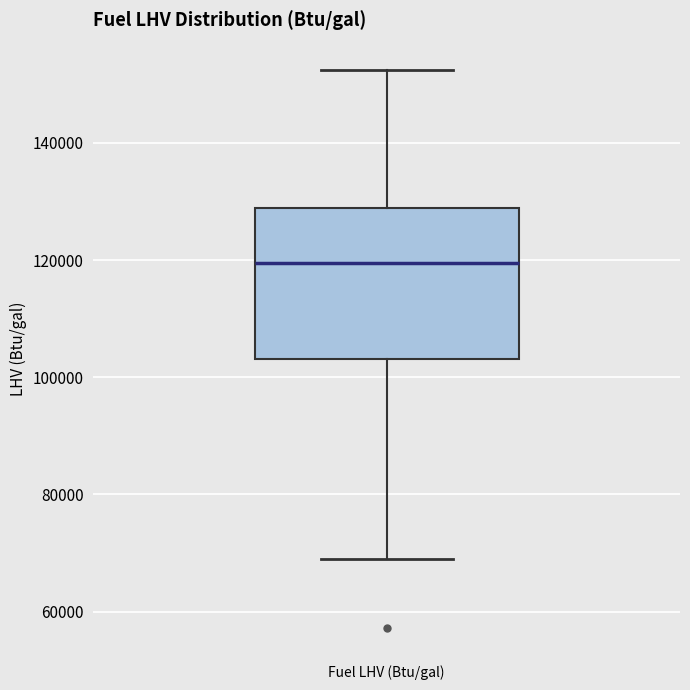

Transcribe this box plot: give where the median line is, the range the box spans, and where the two whiskers end, as read against the y-axis. The values are not printed on the chart, so give them approximately, as read against the axis.

median 120000, box 104000 to 128000, whiskers 68000 to 152000